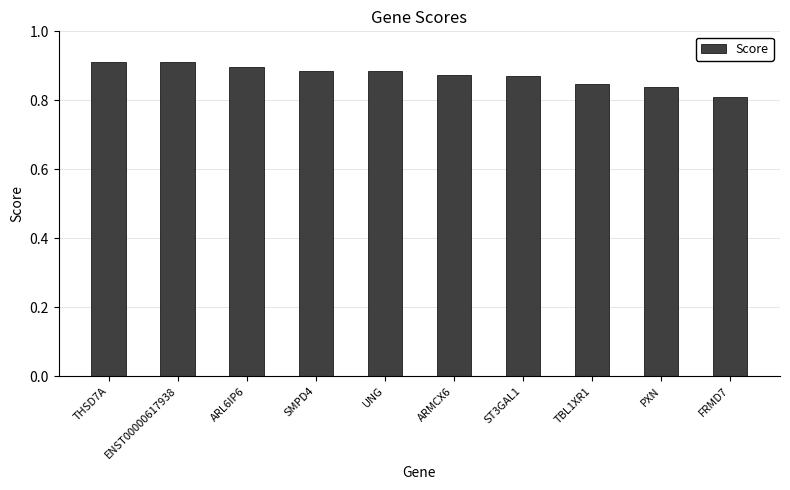

The chart shows a value of 0.9 at ARL6IP6. True or false?

True